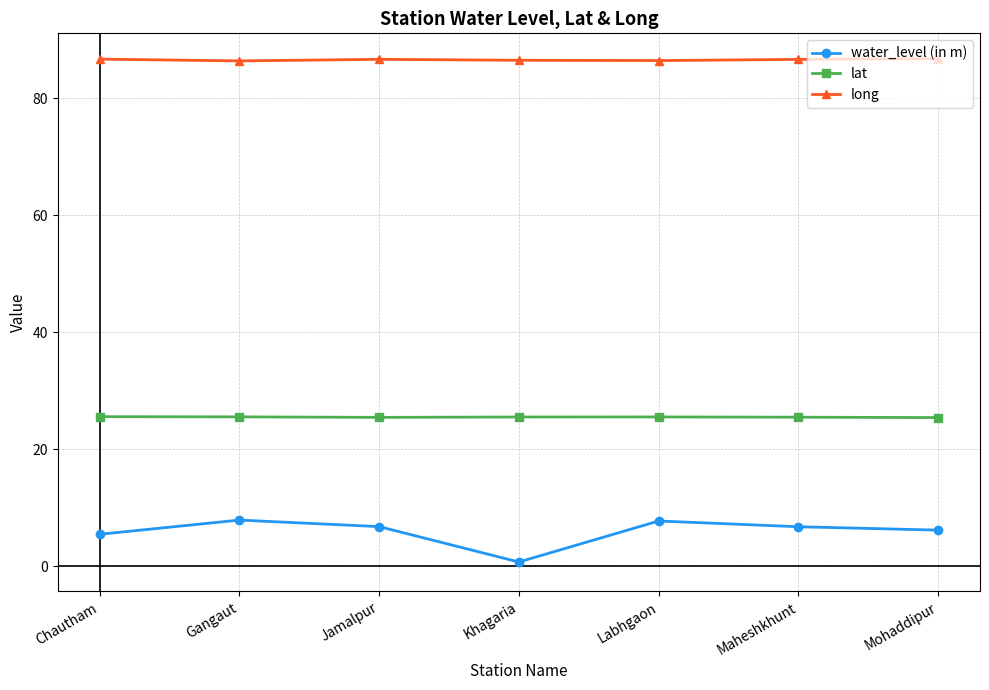

True or false: water_level (in m) has more than 1 points higher than both neighbors.

True